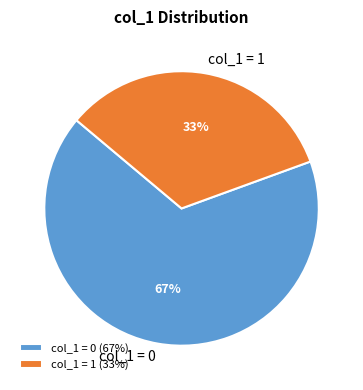

The col_1 = 0 slice represents 67% of the pie. True or false?

True